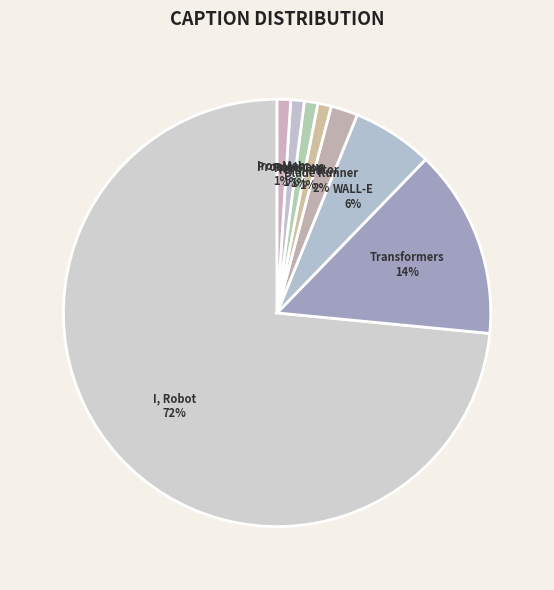

Is it true that WALL-E is 1% of the pie?

False